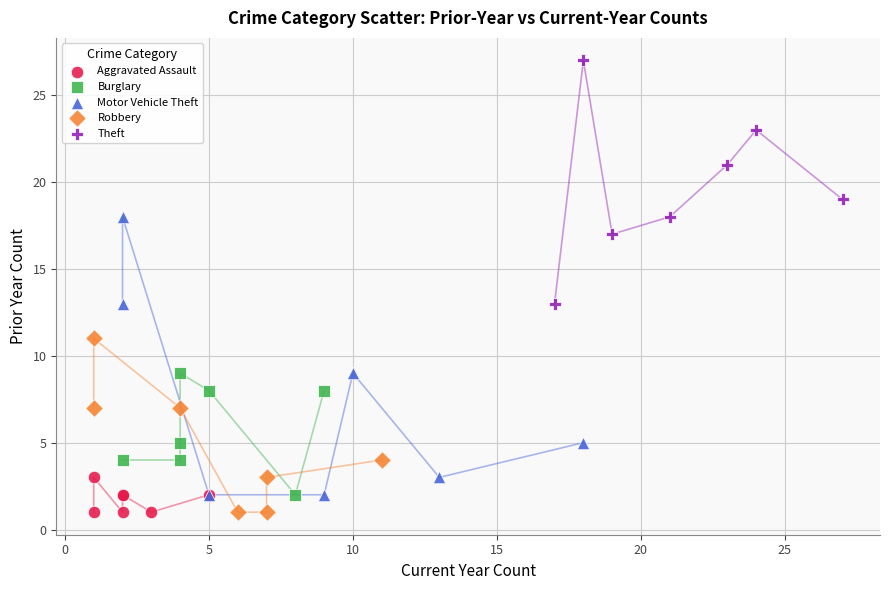

Which series has the largest Y range (max minus min)?

Motor Vehicle Theft